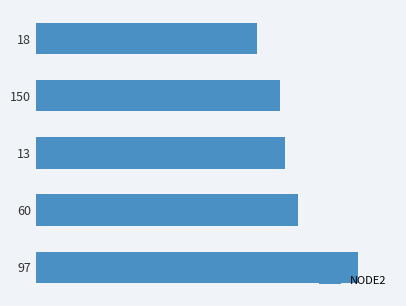

What is the difference between the maximum and minimum values?

62